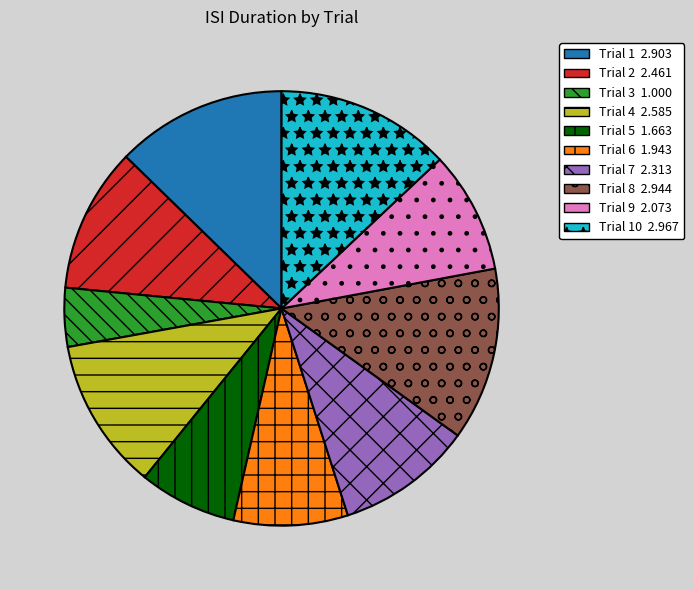

Is there a majority slice in this chart?

No